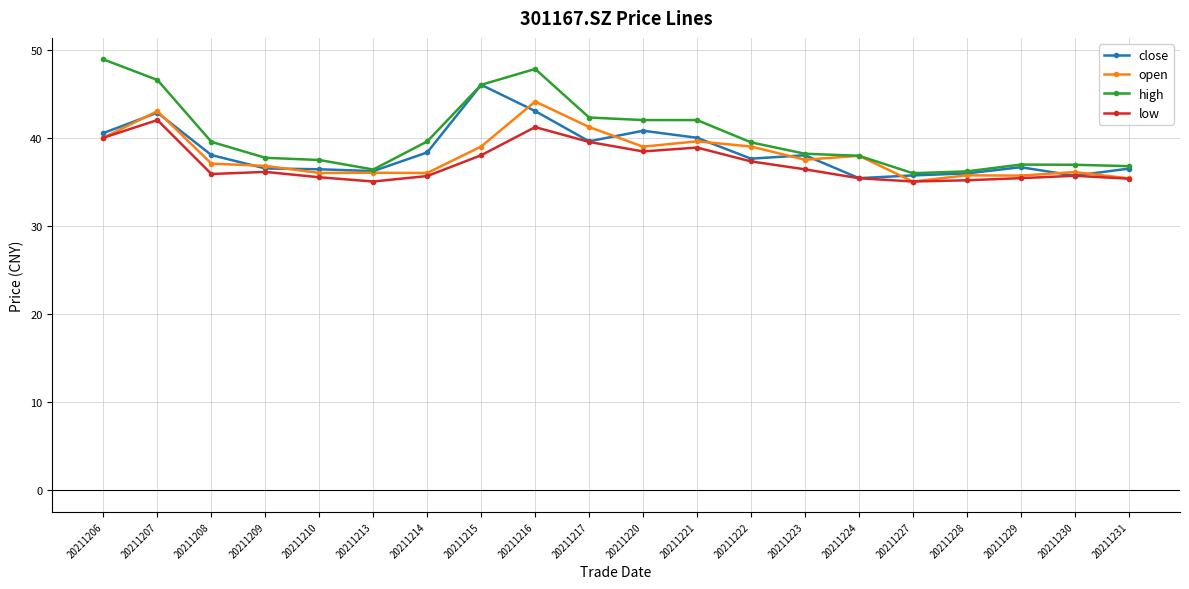

What are all the series names shown in the legend?

close, open, high, low